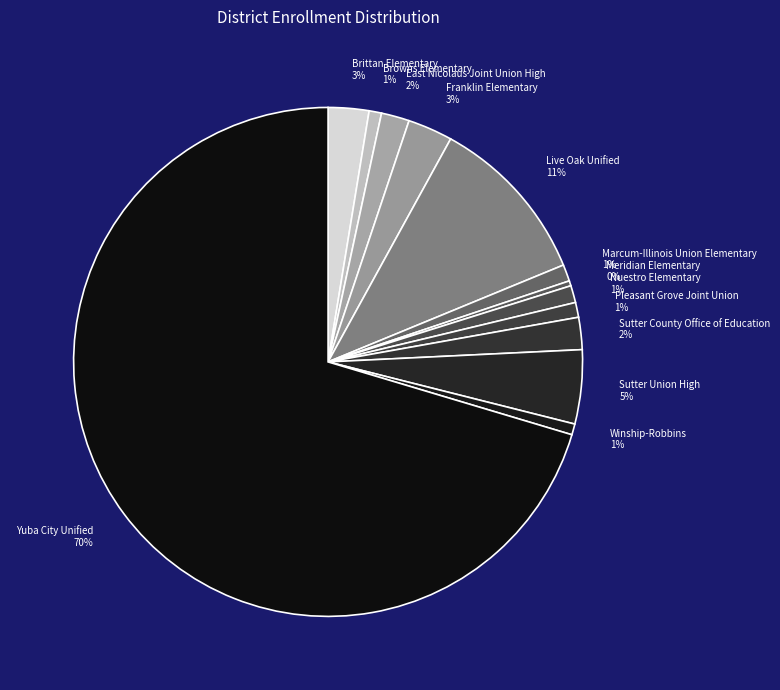

Which category has the biggest portion of the pie?

Yuba City Unified